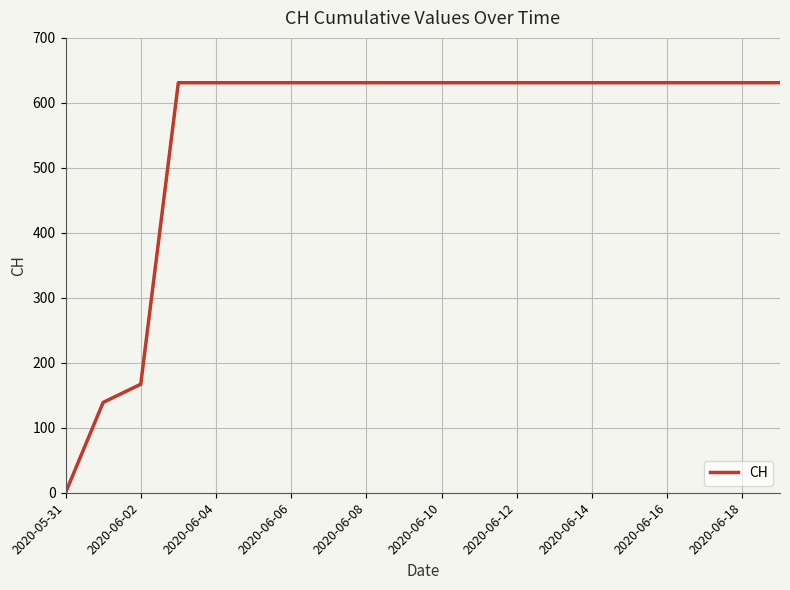

What is the greatest value displayed?

631